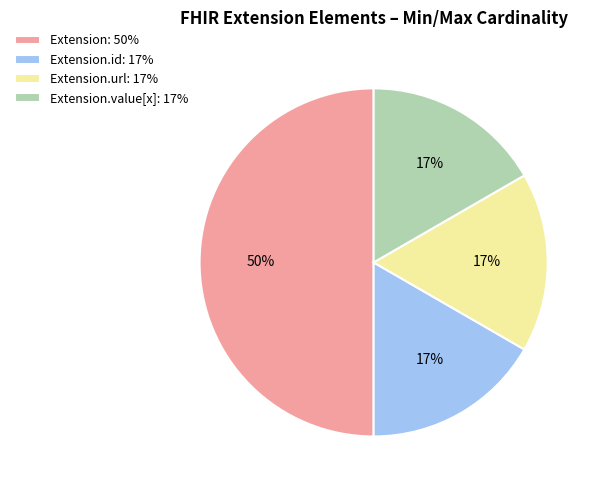

Does Extension.url: 17% account for over 50% of the chart?

No